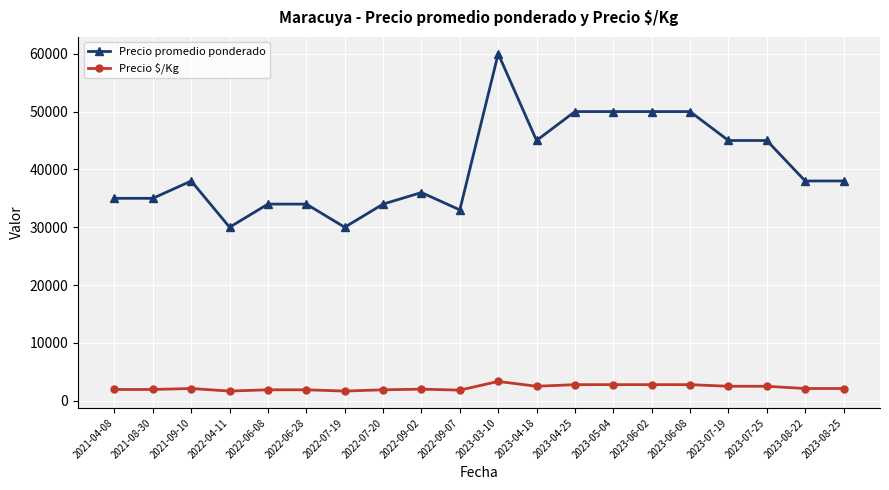

Where is the first local maximum for Precio promedio ponderado?

2021-09-10